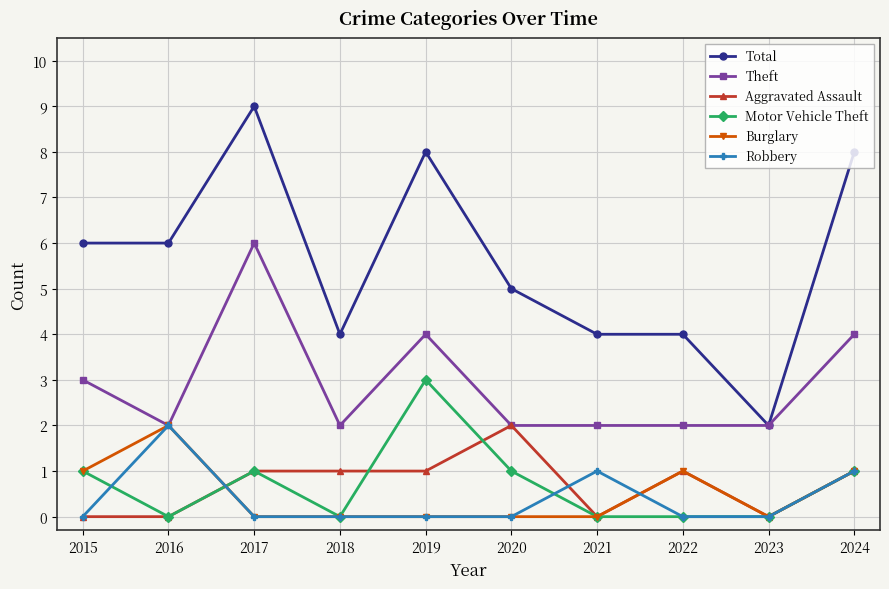

What is the difference between the second highest and minimum values in the Robbery series?

1